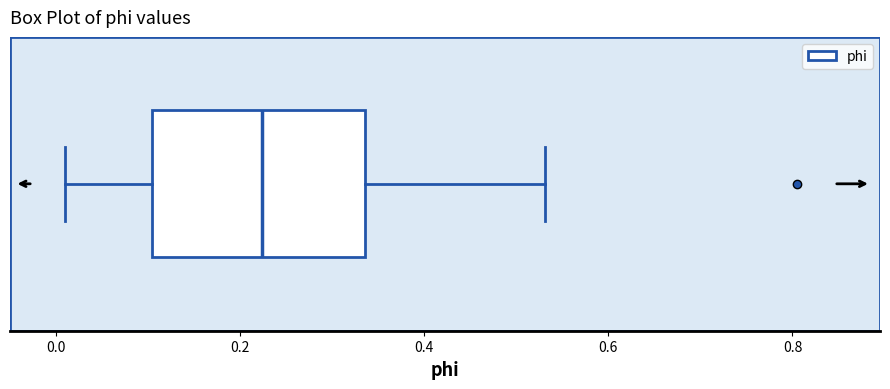

Transcribe this box plot: give where the median line is, the range the box spans, and where the two whiskers end, as read against the x-axis. The values are not printed on the chart, so give them approximately, as read against the axis.

median 0.22, box 0.10 to 0.34, whiskers 0.00 to 0.54